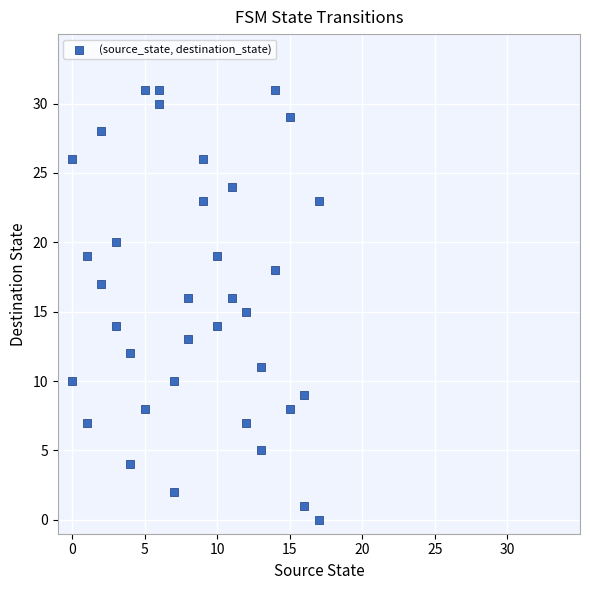

What is the range of Y values (max minus min)?

31